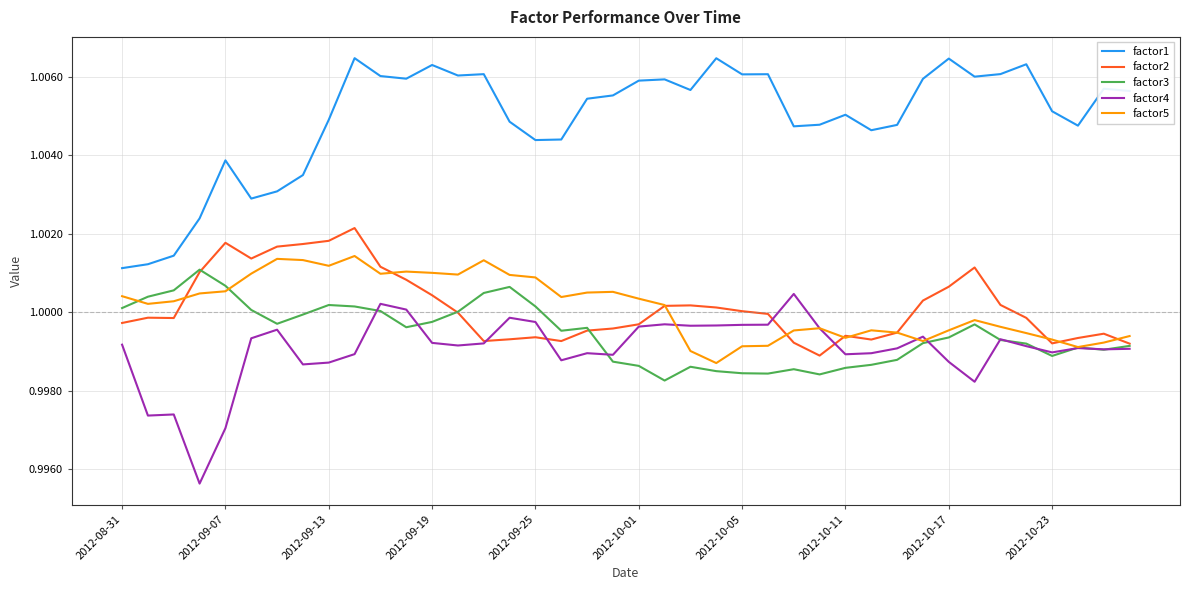

True or false: factor1 and factor5 cross at least once.

False